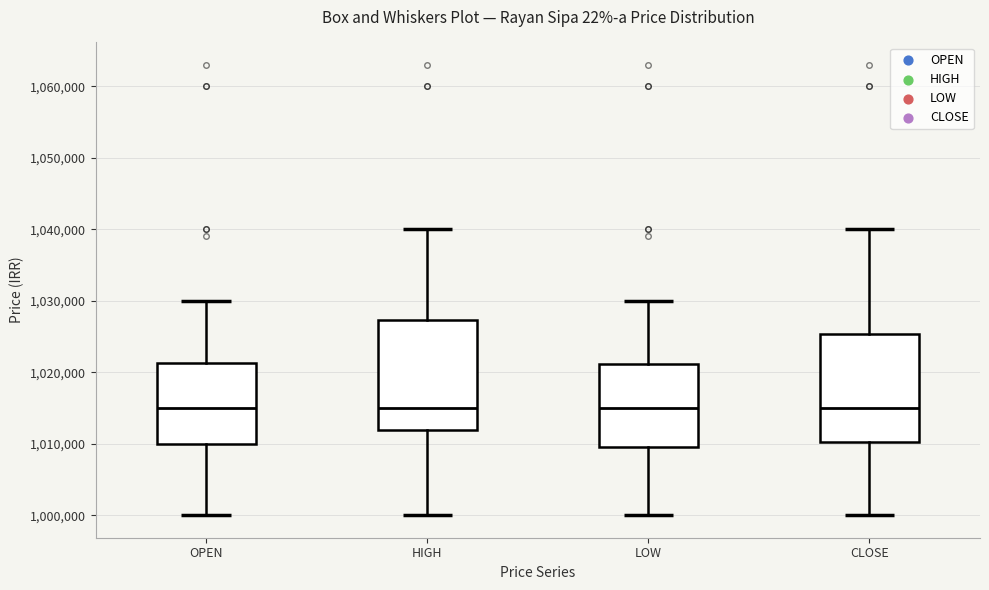

Reading left to right, transcribe this box plot: for each box, give where its median line is, the range the box spans, and where its two whiskers end, as read against the y-axis. The values are not printed on the chart, so give them approximately, as read against the axis.

OPEN: median 1015000, box 1010000 to 1021000, whiskers 1000000 to 1030000
HIGH: median 1015000, box 1012000 to 1027000, whiskers 1000000 to 1040000
LOW: median 1015000, box 1010000 to 1021000, whiskers 1000000 to 1030000
CLOSE: median 1015000, box 1010000 to 1025000, whiskers 1000000 to 1040000